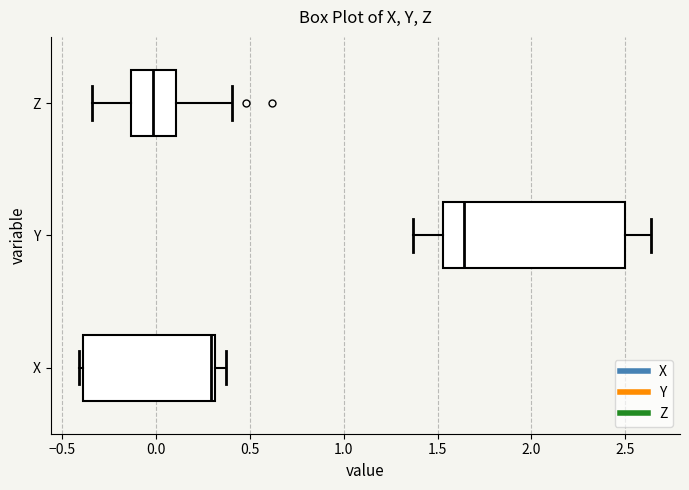

Where is the right edge of the box for Z on the x-axis? The values are not printed on the chart, so give them approximately, as read against the axis.

0.10